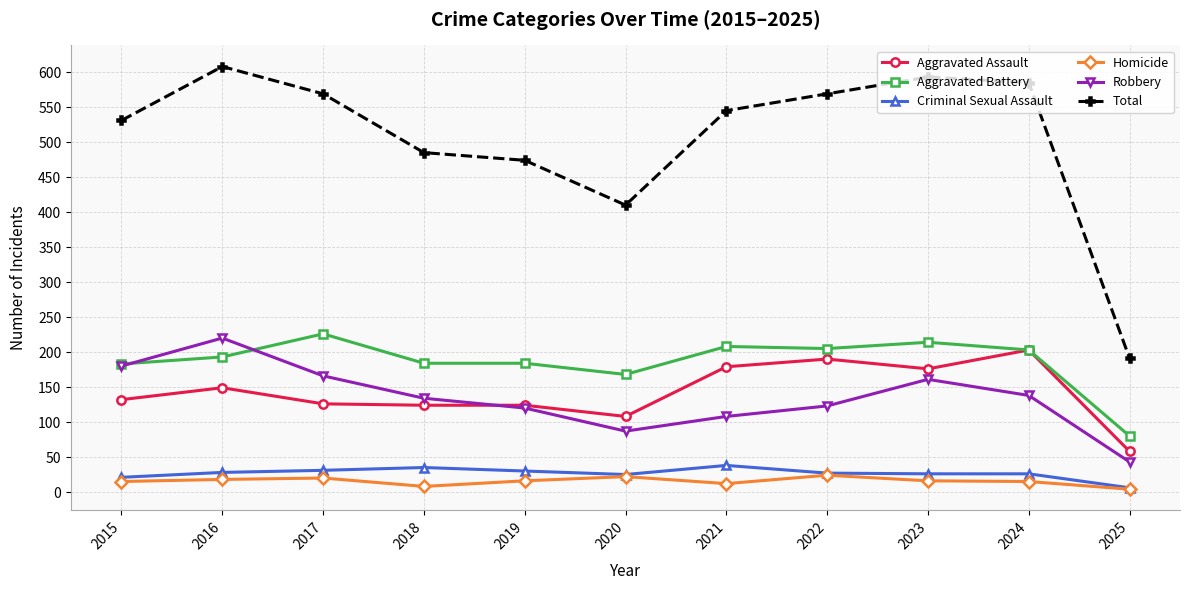

At how many categories does at least one series exceed 284?

10